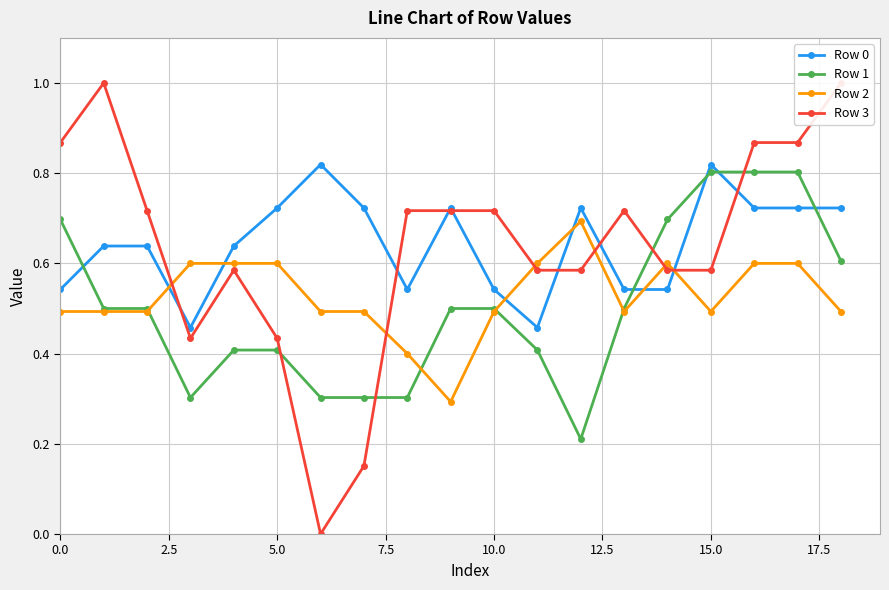

What are all the series names shown in the legend?

Row 0, Row 1, Row 2, Row 3